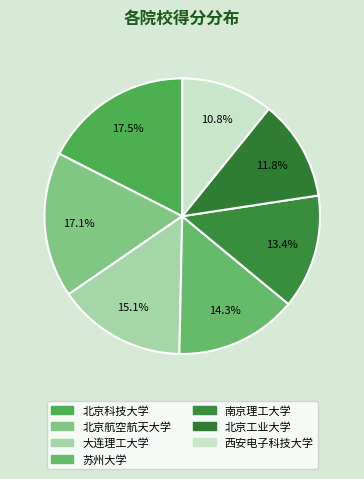

To the nearest percent, what portion does 大连理工大学 represent?

15%